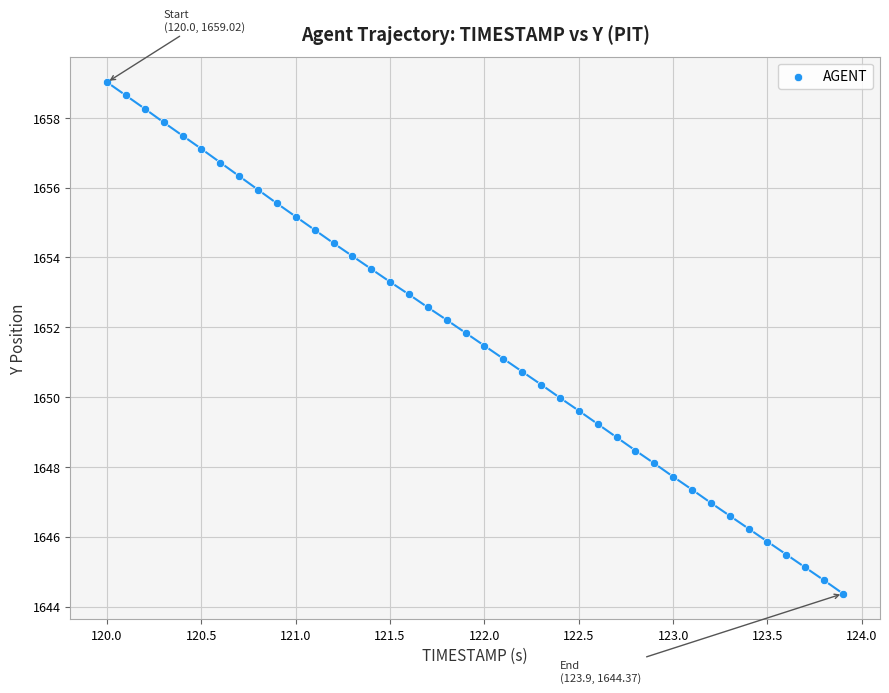

What is the range of X values (max minus min)?

3.9